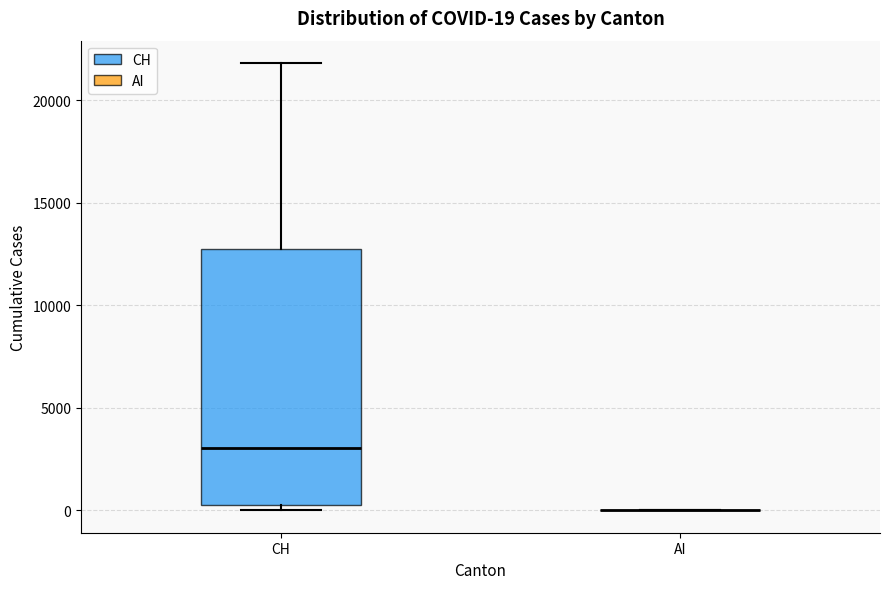

Which box is the tallest, from its lower edge to its upper edge?

CH